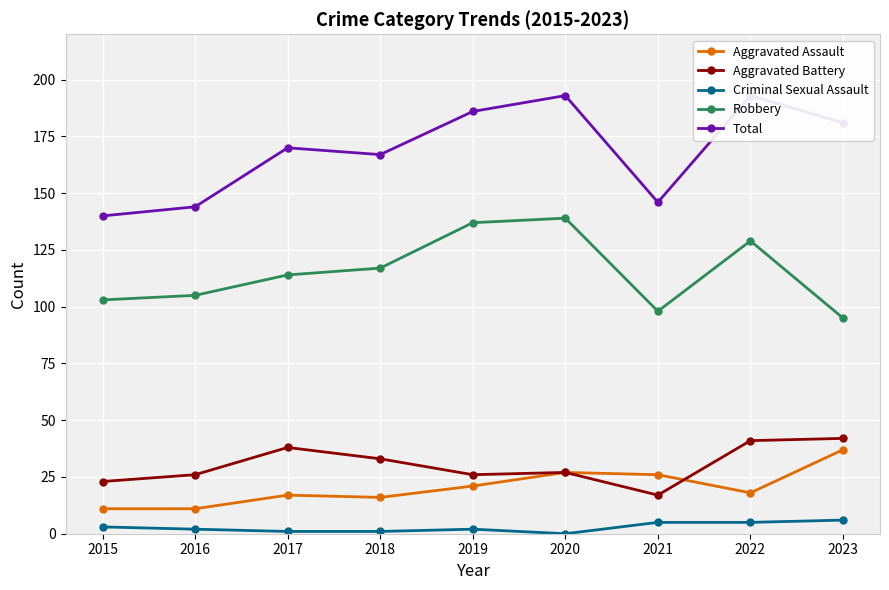

Does the chart display data point markers on the line(s)?

Yes